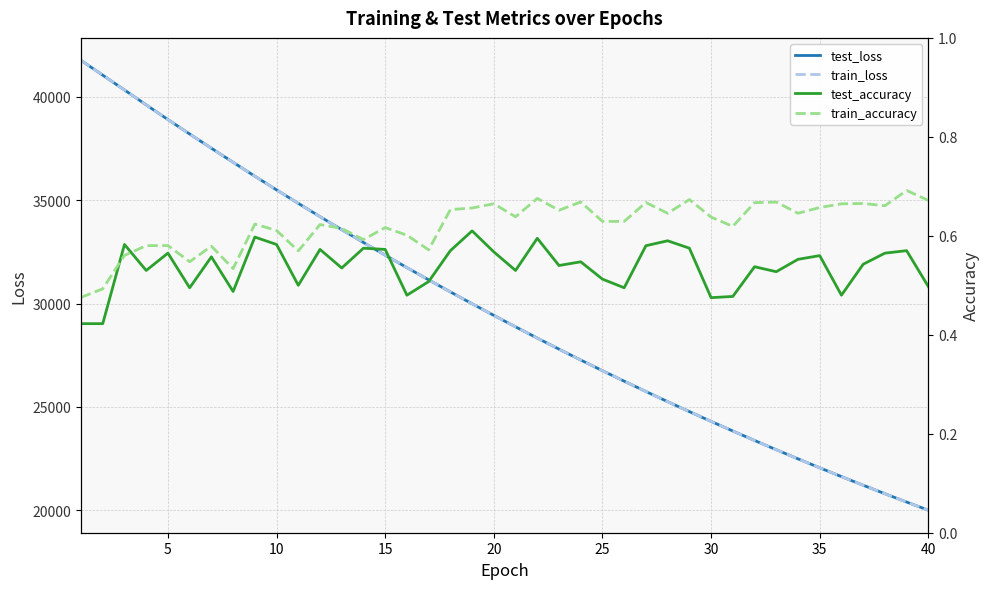

Reading left to right, extract all data points from this chart.

test_loss: 41762.5	41046.9	40331.1	39609.8	38900.4	38202.3	37513.7	36833.0	36160.0	35498.8	34848.2	34206.1	33574.9	32954.0	32341.2	31740.2	31147.9	30565.2	29992.5	29429.7	28876.4	28332.2	27797.0	27271.3	26754.8	26246.9	25747.9	25257.8	24775.8	24303.0	23838.0	23381.1	22932.5	22491.6	22058.7	21633.5	21215.8	20805.6	20402.6	20007.0
train_loss: 41760.7	41044.4	40330.2	39608.3	38899.3	38200.8	37513.6	36832.2	36159.4	35498.3	34847.5	34205.5	33574.0	32953.4	32340.7	31739.1	31147.3	30564.6	29992.0	29429.0	28875.6	28331.3	27796.4	27270.6	26754.0	26246.3	25747.1	25257.1	24775.2	24302.2	23837.2	23380.3	22931.7	22490.9	22057.9	21632.7	21215.1	20804.9	20401.9	20006.3
test_accuracy: 0.4	0.4	0.6	0.5	0.6	0.5	0.6	0.5	0.6	0.6	0.5	0.6	0.5	0.6	0.6	0.5	0.5	0.6	0.6	0.6	0.5	0.6	0.5	0.5	0.5	0.5	0.6	0.6	0.6	0.5	0.5	0.5	0.5	0.6	0.6	0.5	0.5	0.6	0.6	0.5
train_accuracy: 0.5	0.5	0.6	0.6	0.6	0.5	0.6	0.5	0.6	0.6	0.6	0.6	0.6	0.6	0.6	0.6	0.6	0.7	0.7	0.7	0.6	0.7	0.7	0.7	0.6	0.6	0.7	0.6	0.7	0.6	0.6	0.7	0.7	0.6	0.7	0.7	0.7	0.7	0.7	0.7